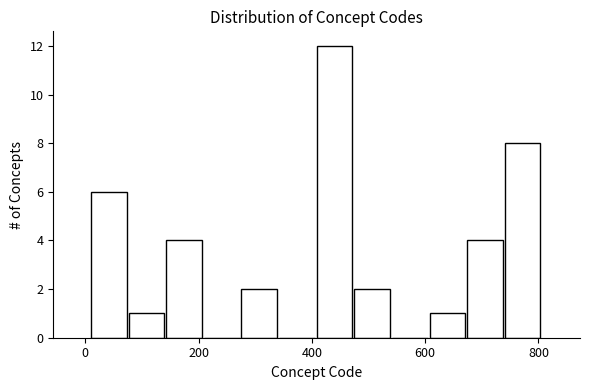

Around what value on the x-axis is the tallest bar? Give the approximate position of its centre, as read against the axis.

440